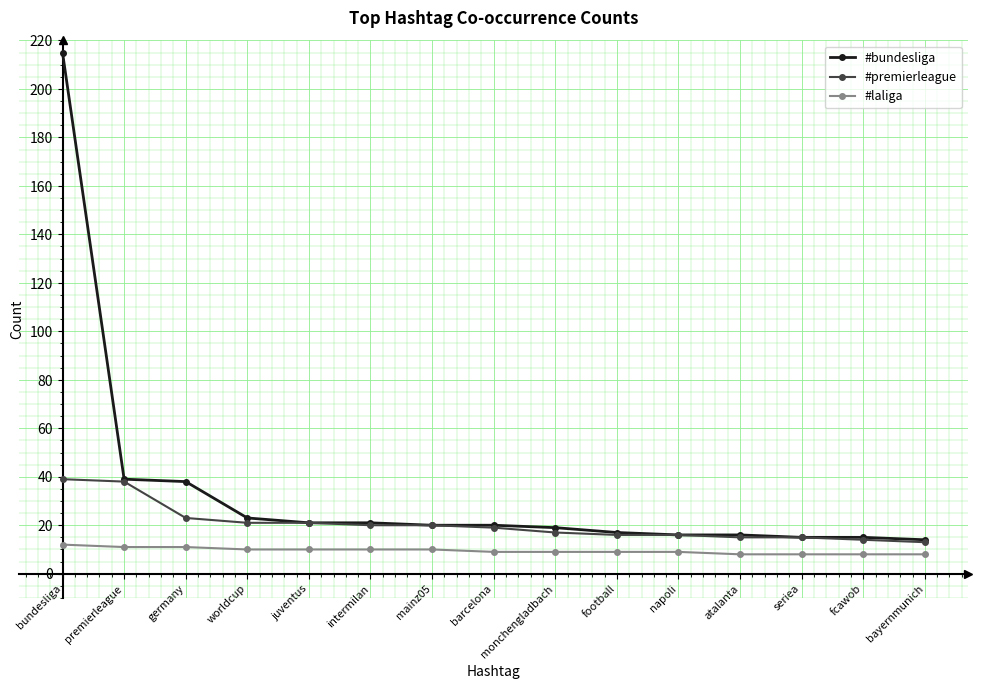

What position from the left is fcawob?

14